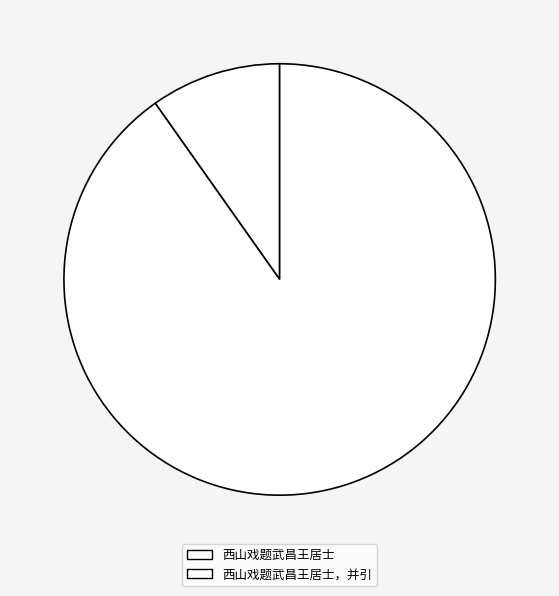

Which category has the smallest portion of the pie?

西山戏题武昌王居士